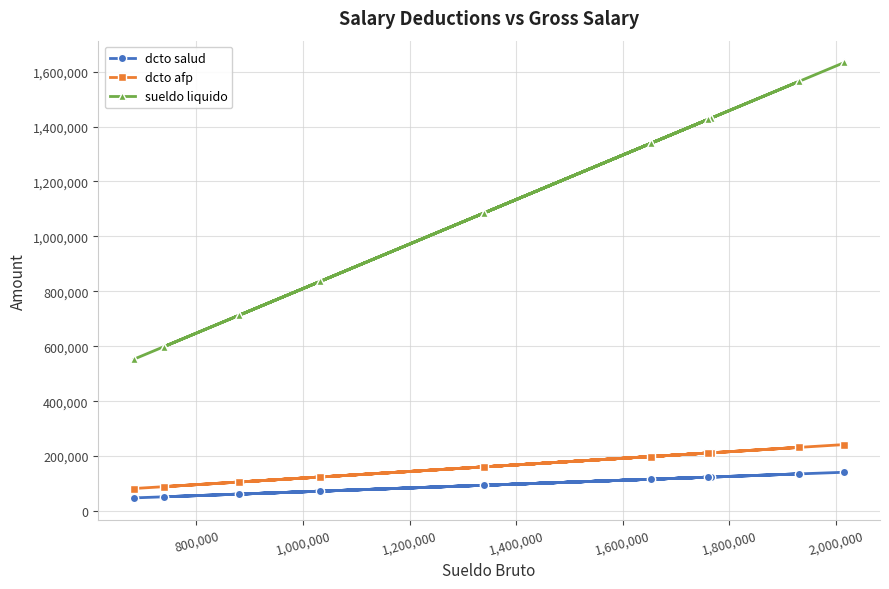

At how many categories does at least one series exceed 973962?

6